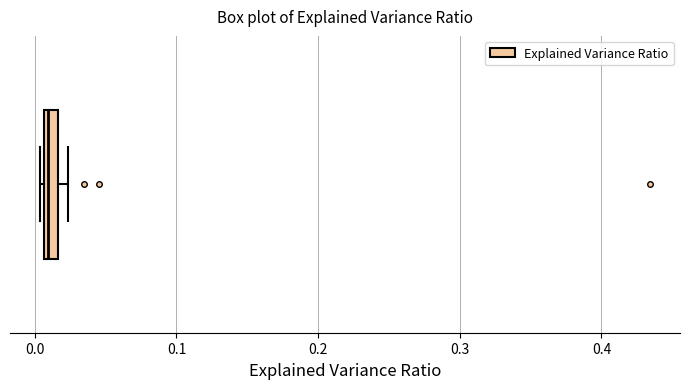

Where is the right edge of the box on the x-axis? The values are not printed on the chart, so give them approximately, as read against the axis.

0.02